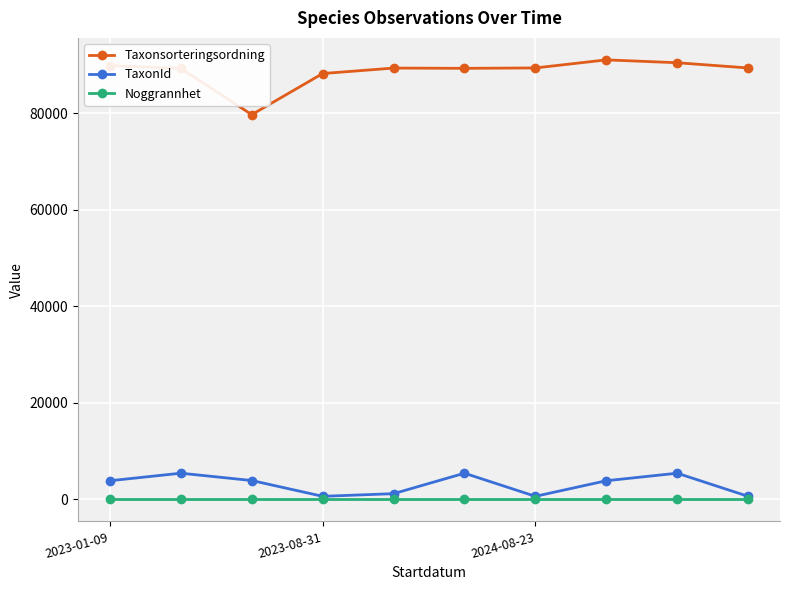

Which series has the widest spread of values?

Taxonsorteringsordning